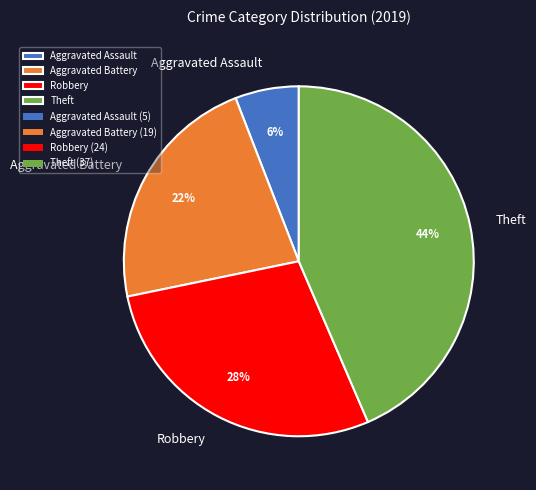

What percentage is the Theft slice, to the nearest percent?

44%